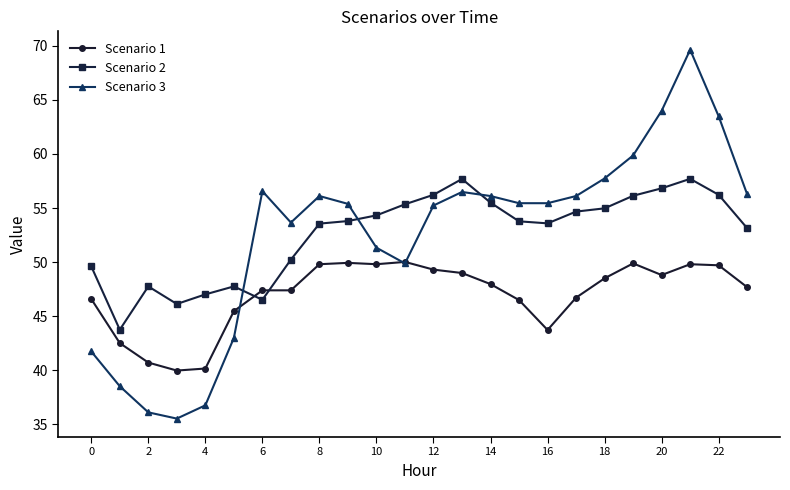

How many intersections are there between Scenario 3 and Scenario 2?

3